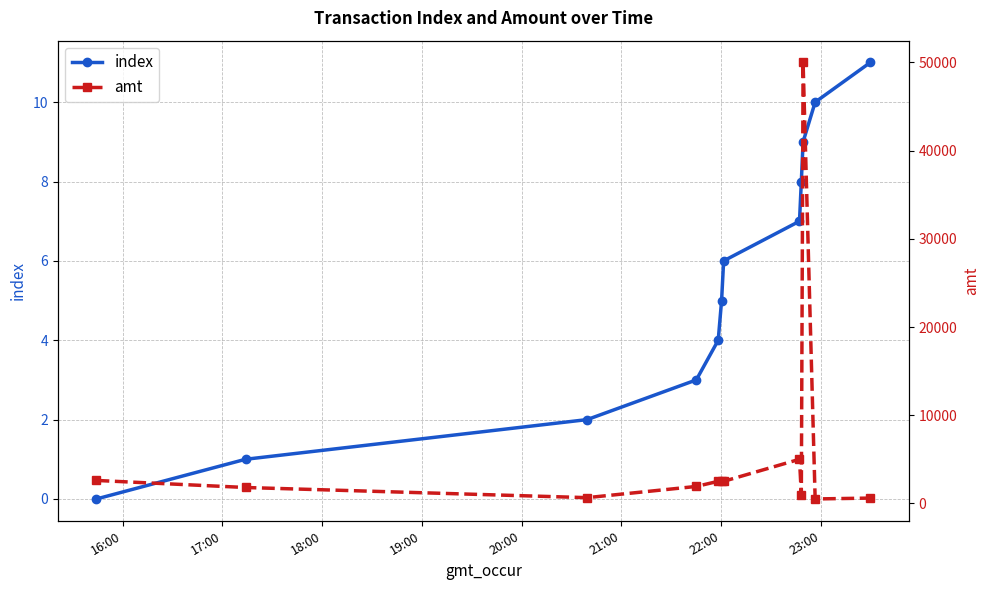

True or false: index has more than 2 points higher than both neighbors.

False